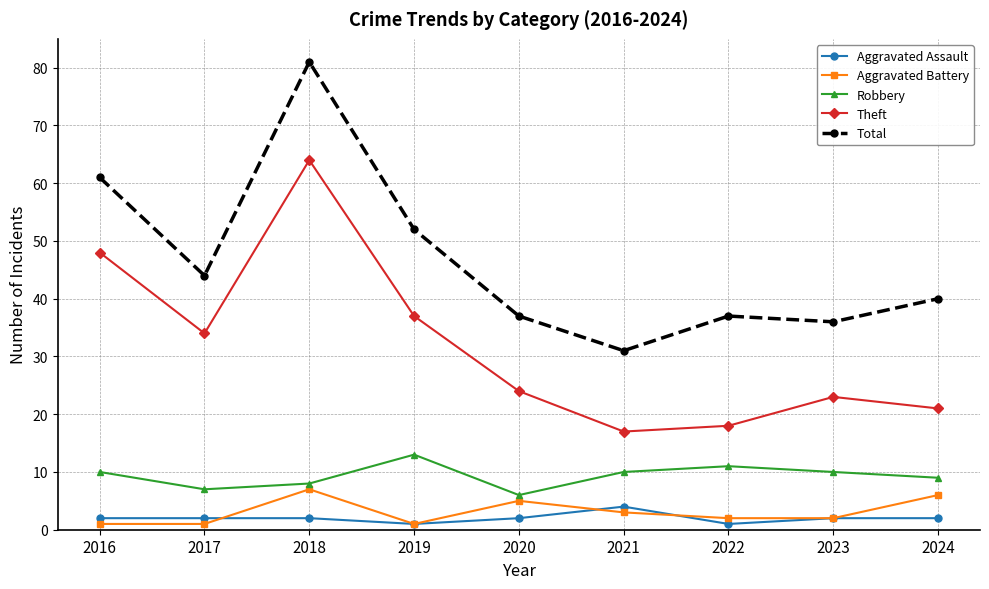

True or false: Robbery and Aggravated Assault cross at least once.

False